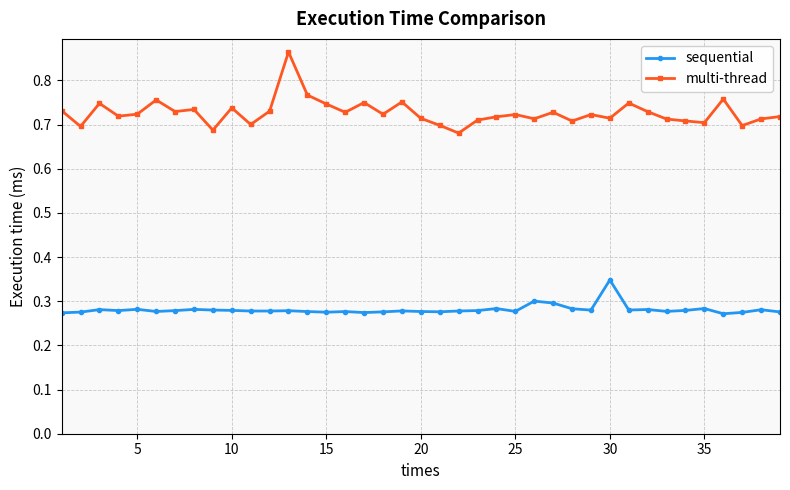

What are all the series names shown in the legend?

sequential, multi-thread